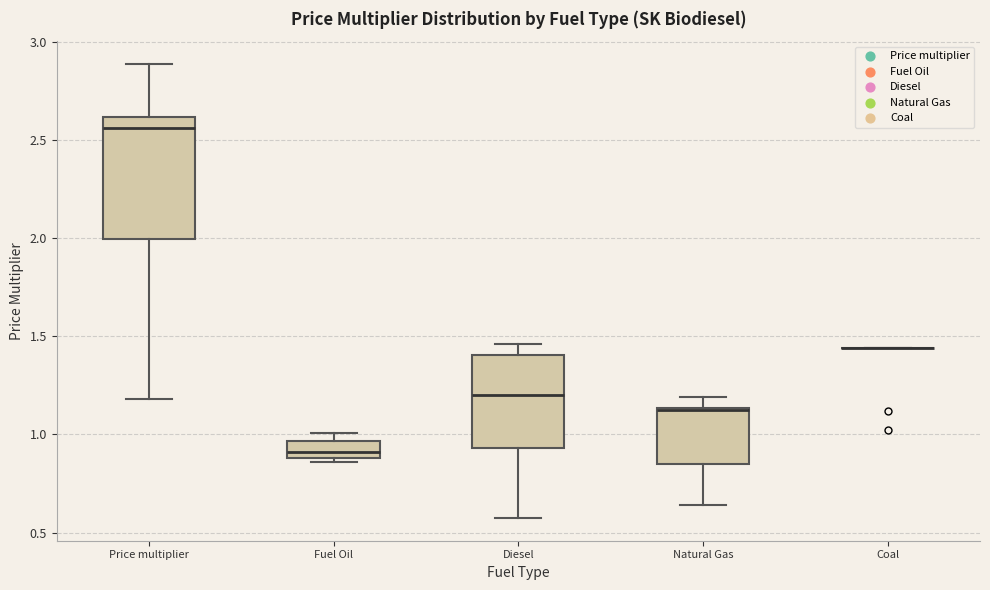

Which box is the tallest, from its lower edge to its upper edge?

Price multiplier